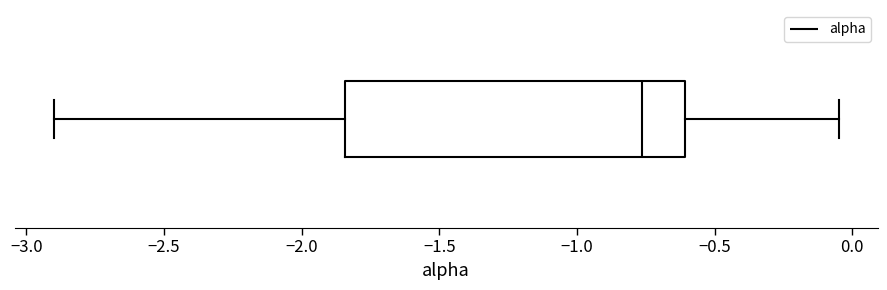

Transcribe this box plot: give where the median line is, the range the box spans, and where the two whiskers end, as read against the x-axis. The values are not printed on the chart, so give them approximately, as read against the axis.

median -0.75, box -1.85 to -0.60, whiskers -2.90 to -0.05